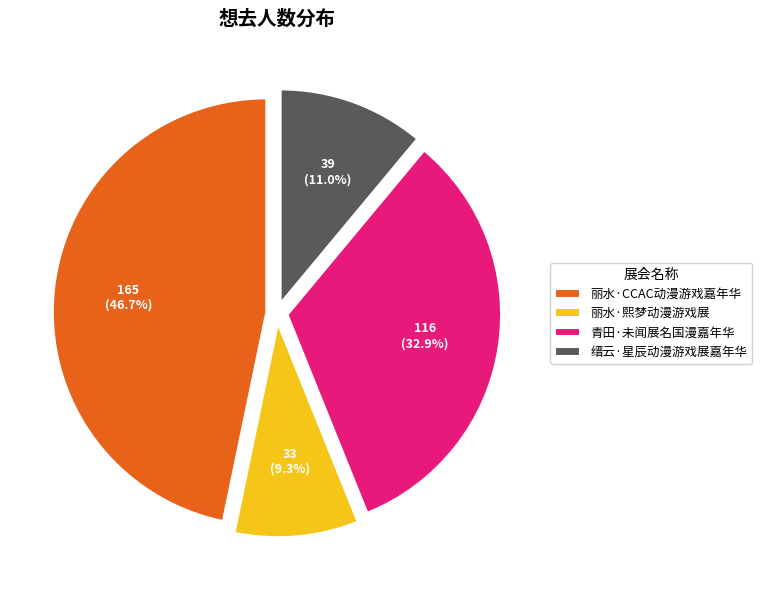

Is there a majority slice in this chart?

No